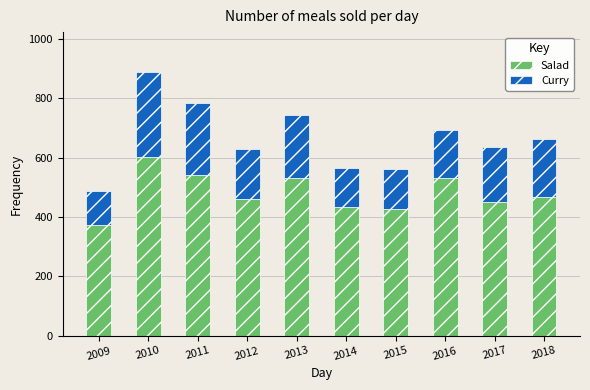

What is the lowest value of the Salad series?

373